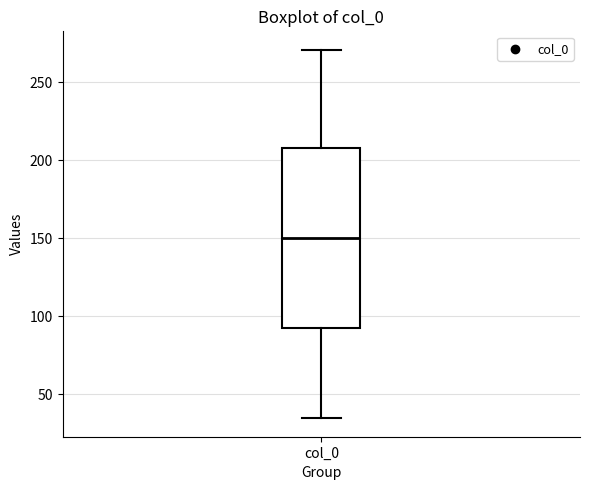

Where is the lower edge of the box for col_0 on the y-axis? The values are not printed on the chart, so give them approximately, as read against the axis.

95